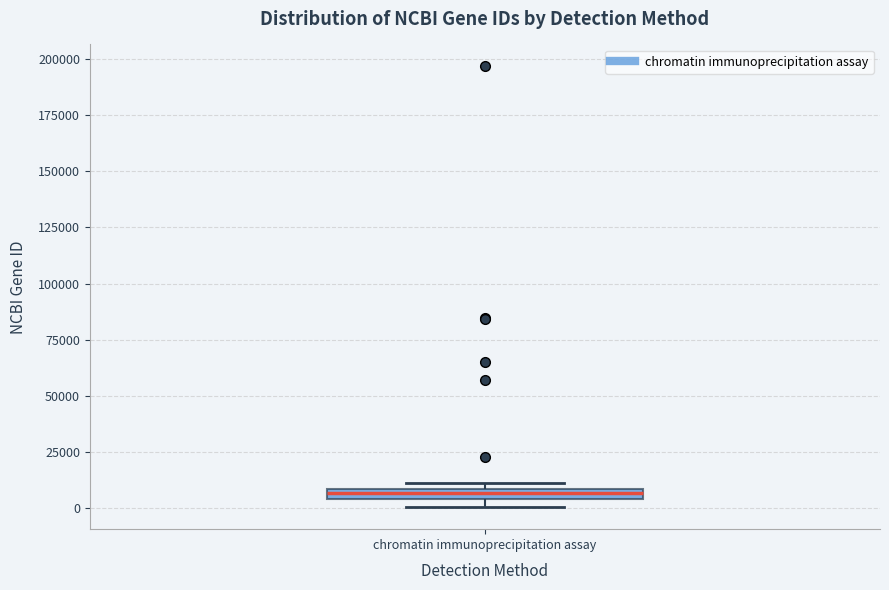

Where is the upper edge of the box for chromatin immunoprecipitation assay on the y-axis? The values are not printed on the chart, so give them approximately, as read against the axis.

10000